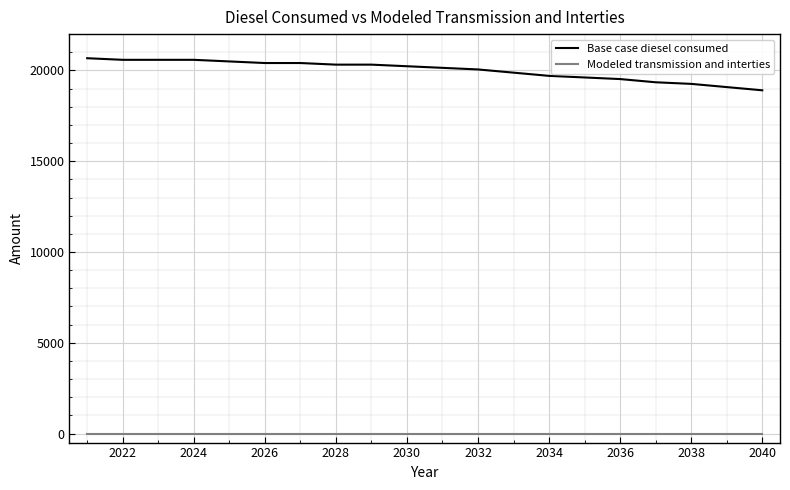

List the series in order of their peak value, lowest first.

Modeled transmission and interties, Base case diesel consumed